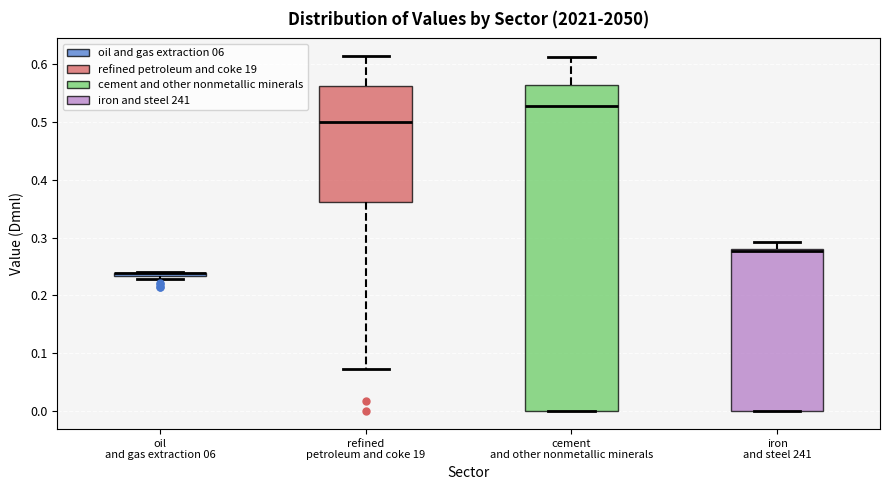

Which box is the tallest, from its lower edge to its upper edge?

cement and other nonmetallic minerals